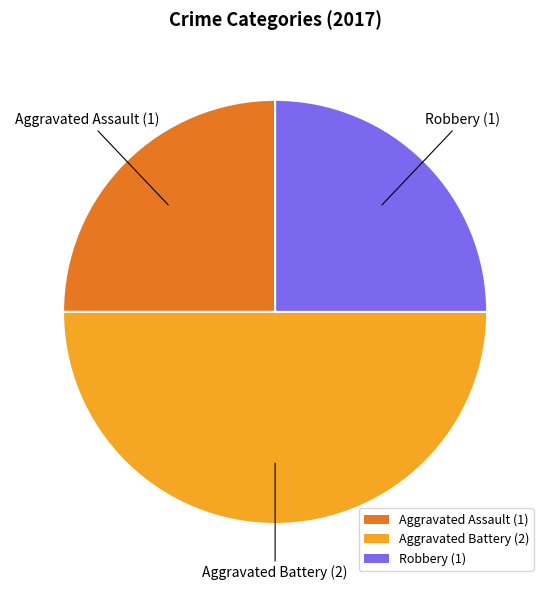

True or false: Robbery accounts for 25% of the total.

True